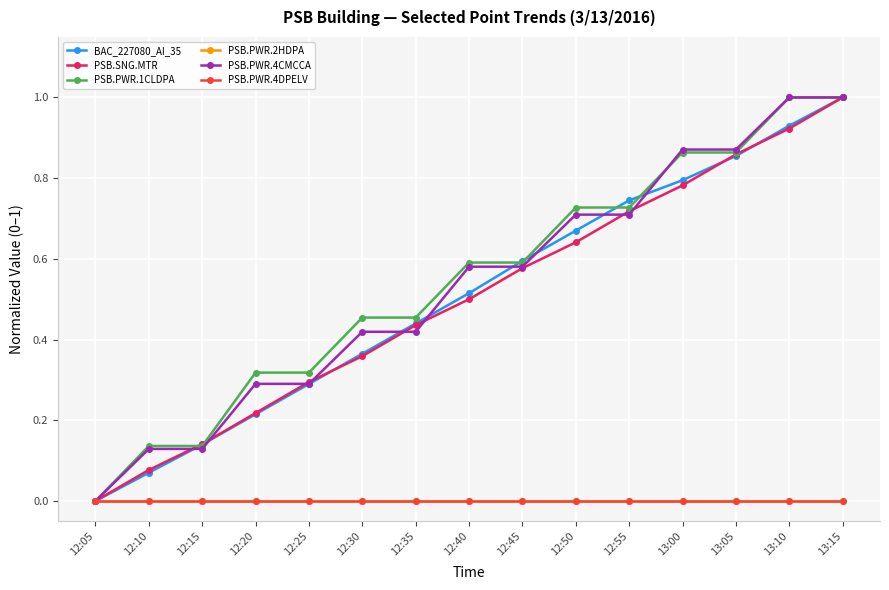

Which series has the largest range (max minus min)?

BAC_227080_AI_35